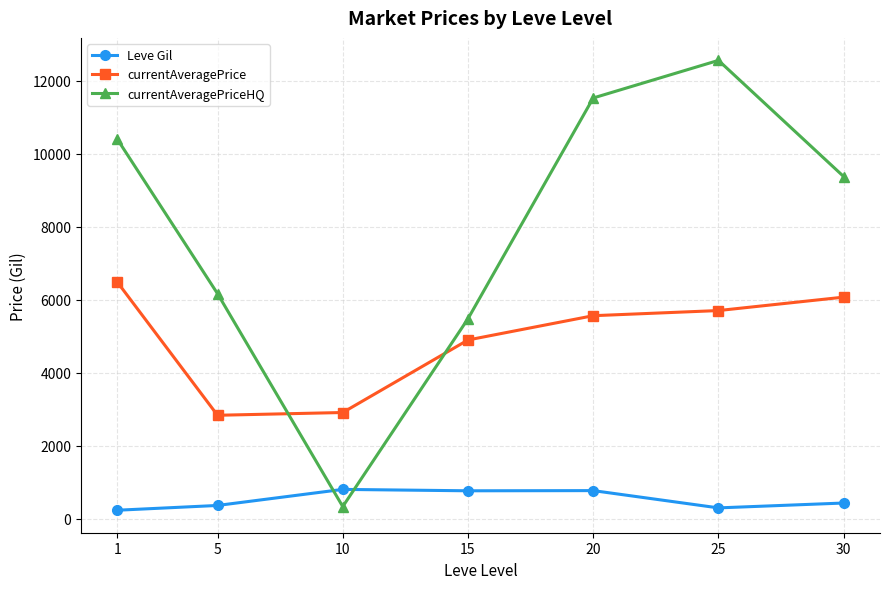

The value of currentAveragePrice at 20 is 7993.5. True or false?

False